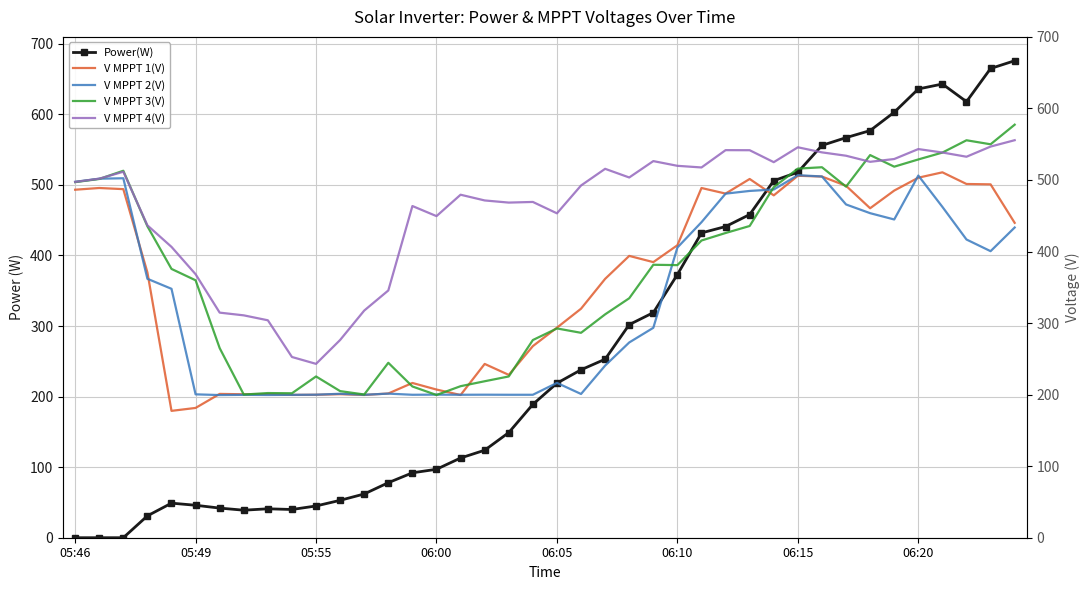

The Power(W) series shows 518 at 06:15. True or false?

True